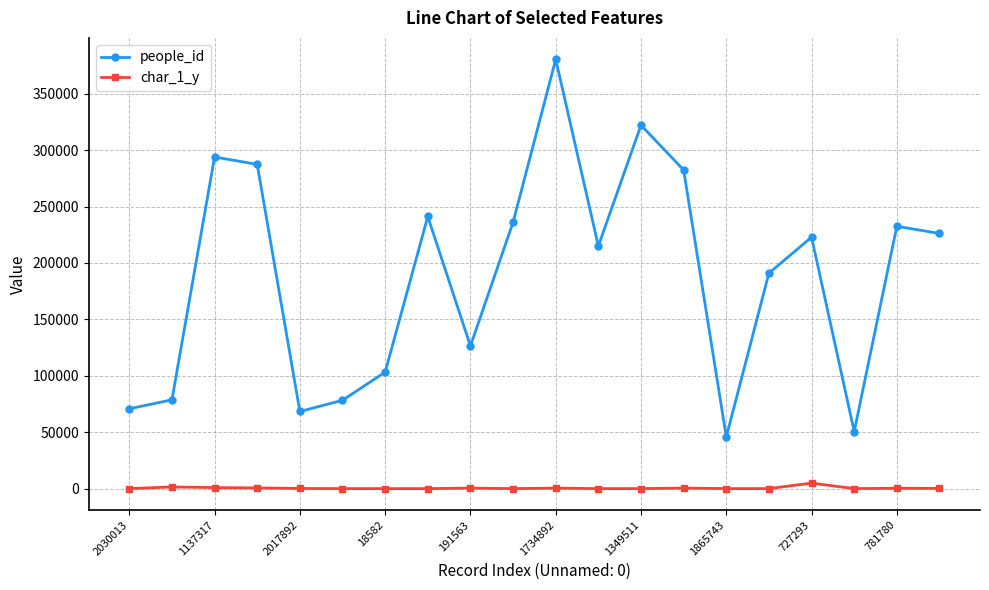

What are all the series names shown in the legend?

people_id, char_1_y